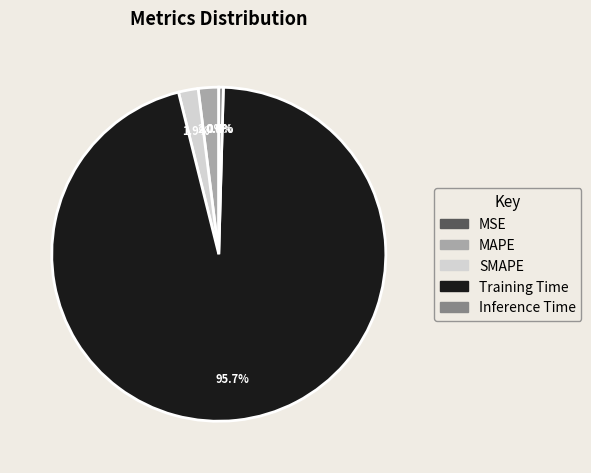

How much of the chart is everything except Training Time?

4.3%